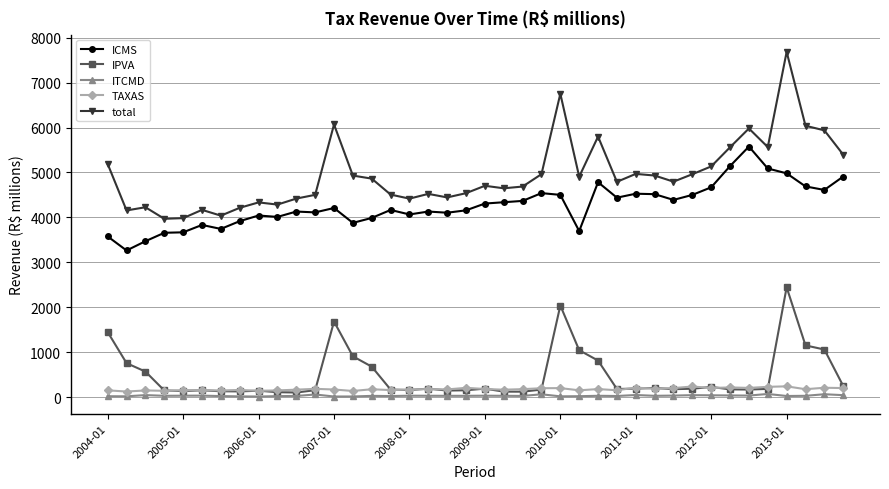

Does the chart have visible grid lines?

Yes